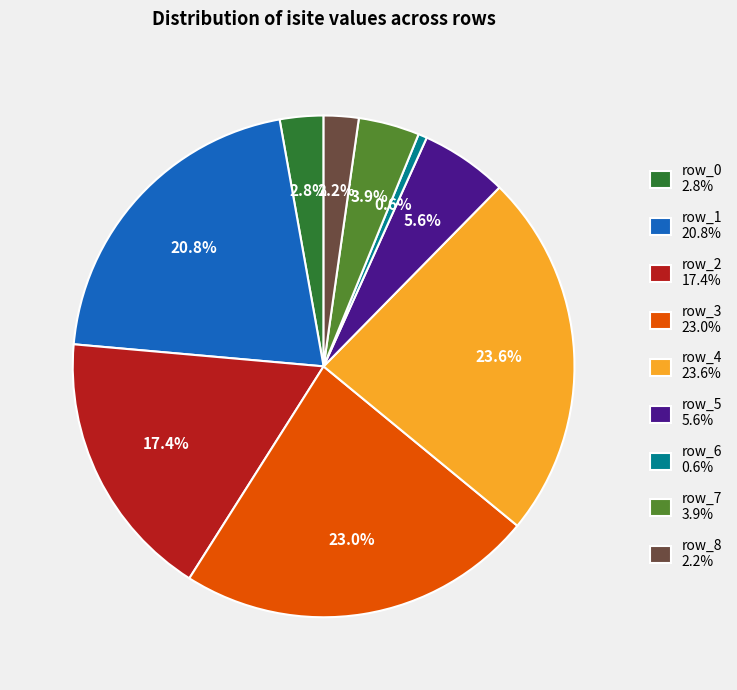

Is it true that row_5 is 6% of the pie?

True